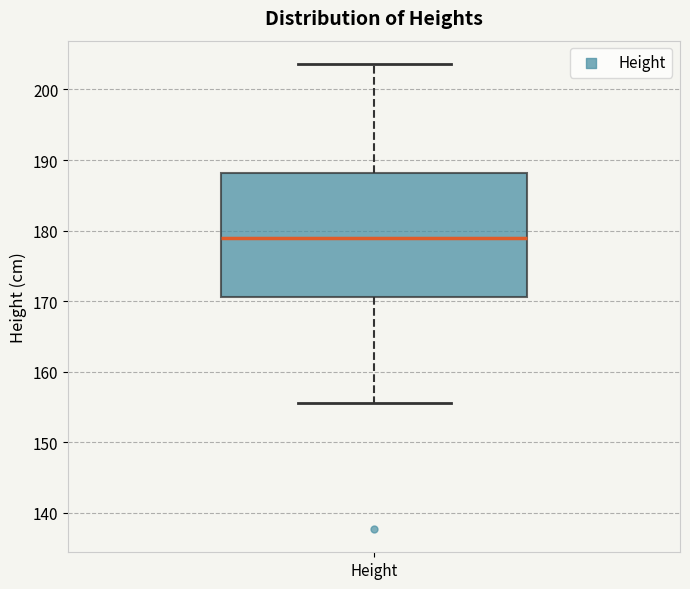

Transcribe this box plot: give where the median line is, the range the box spans, and where the two whiskers end, as read against the y-axis. The values are not printed on the chart, so give them approximately, as read against the axis.

median 179, box 171 to 188, whiskers 156 to 204